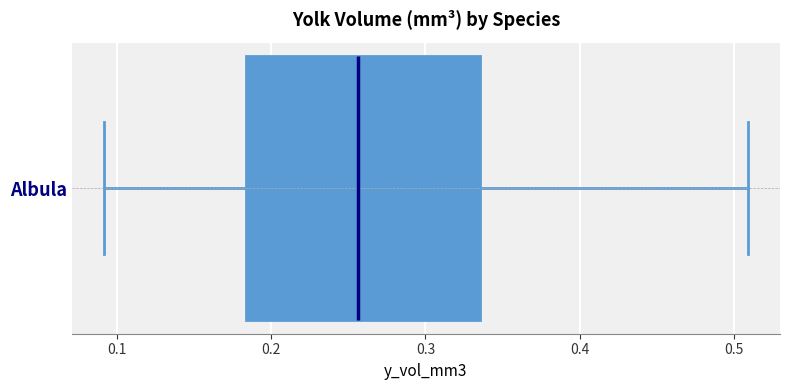

Transcribe this box plot: give where the median line is, the range the box spans, and where the two whiskers end, as read against the x-axis. The values are not printed on the chart, so give them approximately, as read against the axis.

median 0.26, box 0.18 to 0.34, whiskers 0.09 to 0.51